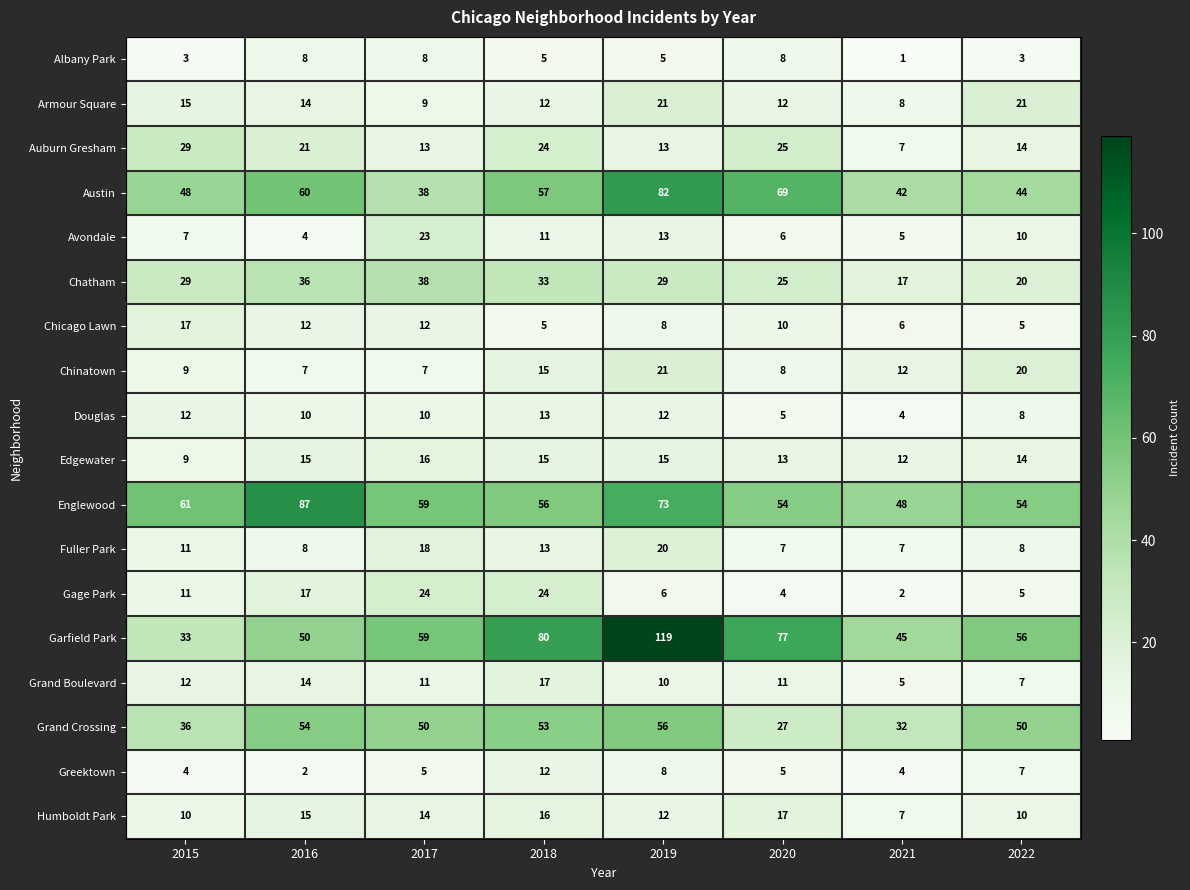

The Albany Park series shows 3 at 2022. True or false?

True